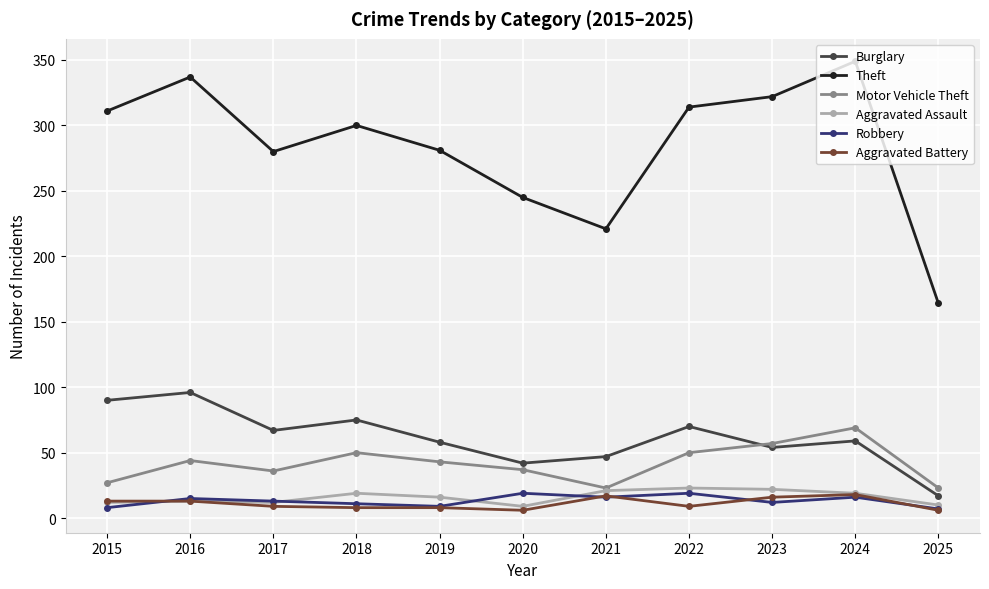

The Robbery series shows 7 at 2025. True or false?

True